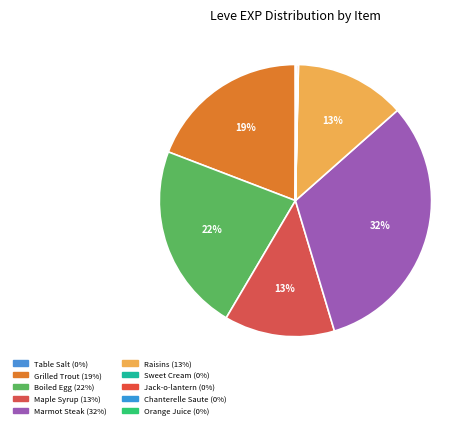

To the nearest percent, what percentage of the pie is Boiled Egg?

22%